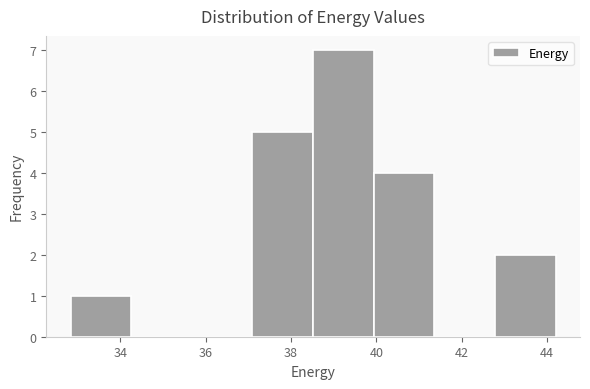

Reading left to right, list every bar in this chart as the range it spans on the x-axis followed by its height. Neither the bar edges nor the heights are printed on the chart, so give them approximately, as read against the axes.

32.8 to 34.2: 1
34.2 to 35.6: 0
35.6 to 37.0: 0
37.0 to 38.6: 5
38.6 to 40.0: 7
40.0 to 41.4: 4
41.4 to 42.8: 0
42.8 to 44.2: 2